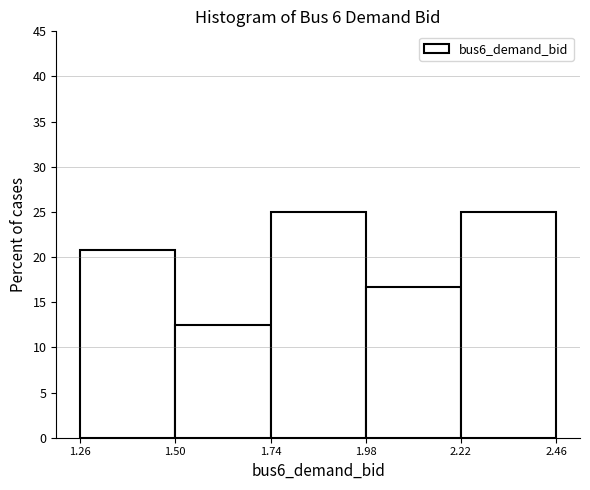

Reading left to right, transcribe this chart: for each bar, give the range it covers on the x-axis and its height. The values are not printed on the chart, so give them approximately, as read against the axis.

1.26 to 1.50: 21.0
1.50 to 1.74: 12.5
1.74 to 1.98: 25.0
1.98 to 2.22: 16.5
2.22 to 2.46: 25.0